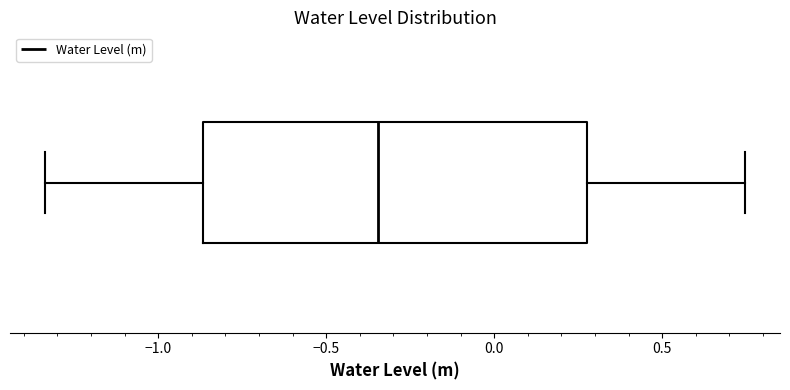

Where is the left edge of the box on the x-axis? The values are not printed on the chart, so give them approximately, as read against the axis.

-0.85